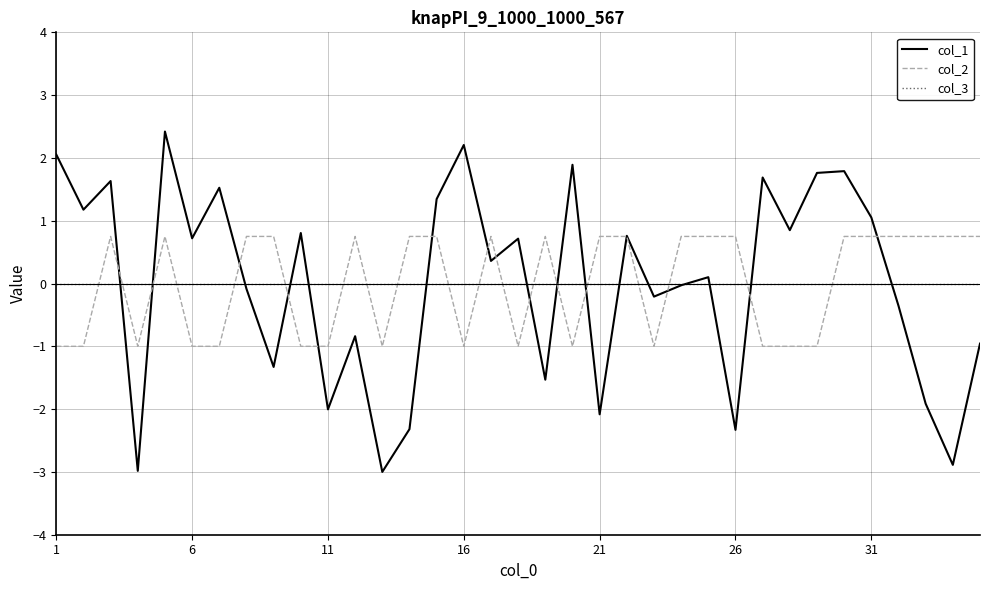

Does the chart display data point markers on the line(s)?

No